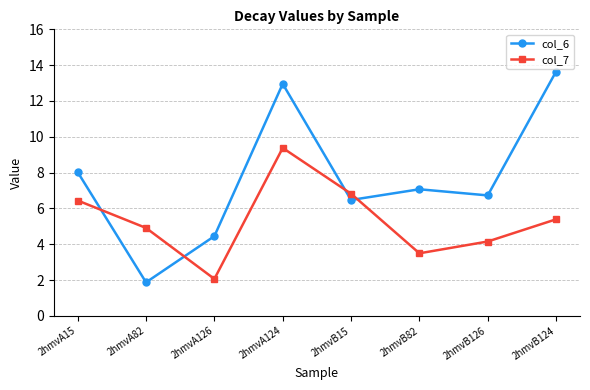

True or false: col_7 and col_6 cross at least once.

True